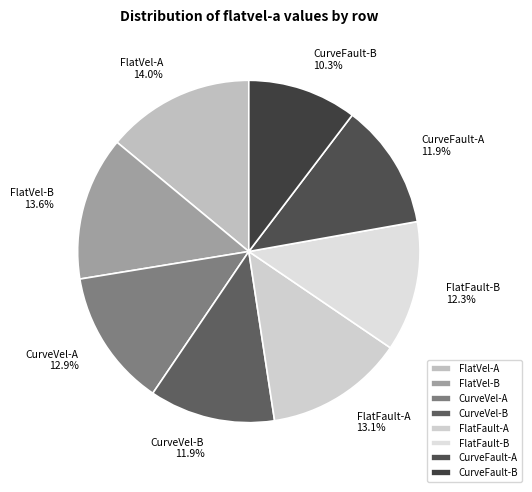

Combined, do FlatVel-A and CurveVel-B account for over 50%?

No